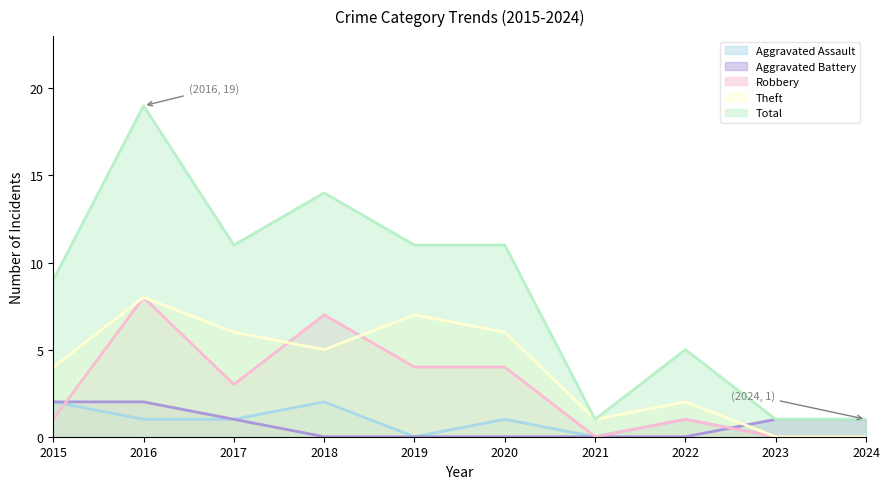

True or false: Aggravated Assault has a value of 2 at 2018.

True